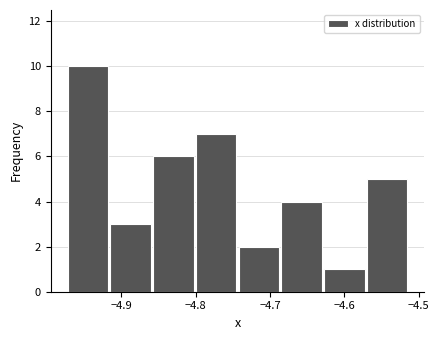

How tall is the bar that spans -4.57 to -4.51 on the x-axis? Neither the bar edges nor the heights are printed on the chart, so give them approximately, as read against the axes.

5